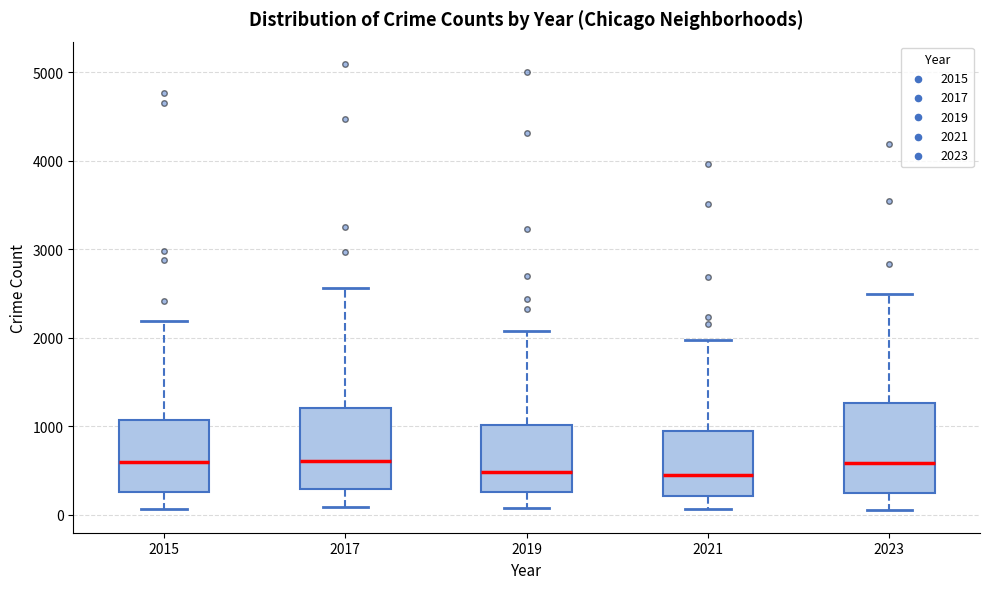

Where does the upper whisker of the box at x = 2015 end on the y-axis? The values are not printed on the chart, so give them approximately, as read against the axis.

2200